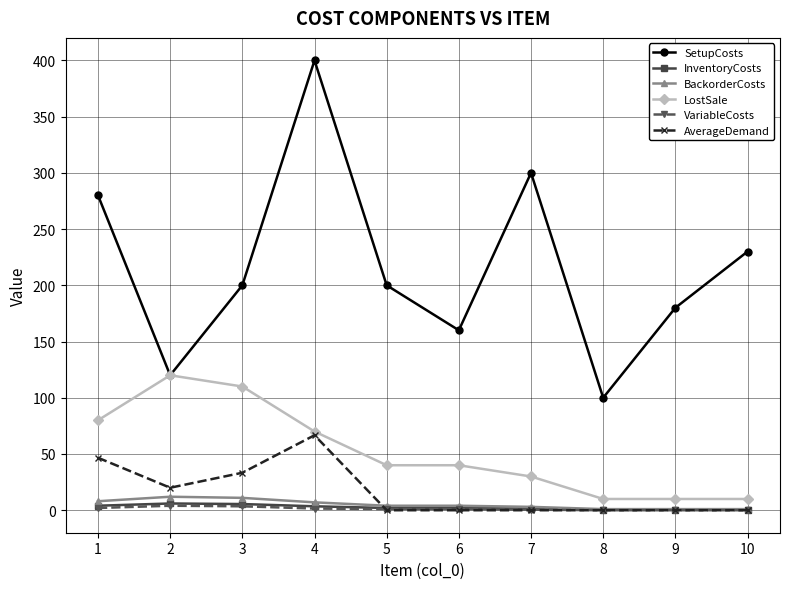

True or false: BackorderCosts and SetupCosts cross at least once.

False